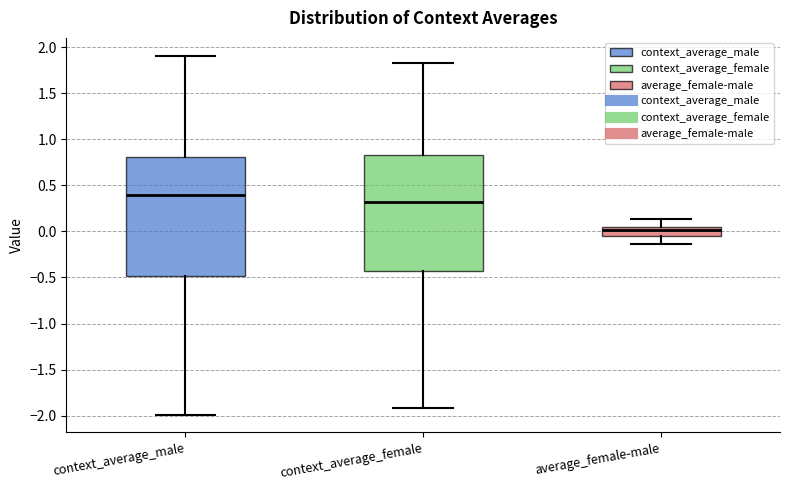

Reading left to right, read every box against the y-axis: the position of its median line, the range the box covers, and the ends of its whiskers. The values are not printed on the chart, so give them approximately, as read against the axis.

context_average_male: median 0.40, box -0.50 to 0.80, whiskers -2.00 to 1.90
context_average_female: median 0.30, box -0.45 to 0.80, whiskers -1.90 to 1.85
average_female-male: median 0.00, box -0.05 to 0.05, whiskers -0.15 to 0.15